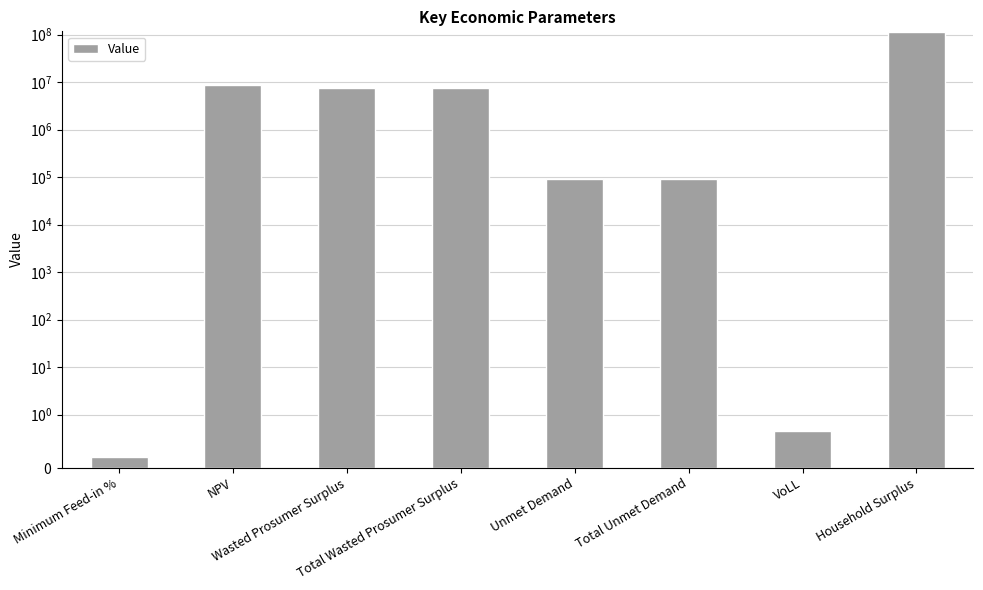

What is the sum of the values at Wasted Prosumer Surplus and Total Wasted Prosumer Surplus?

15146743.1